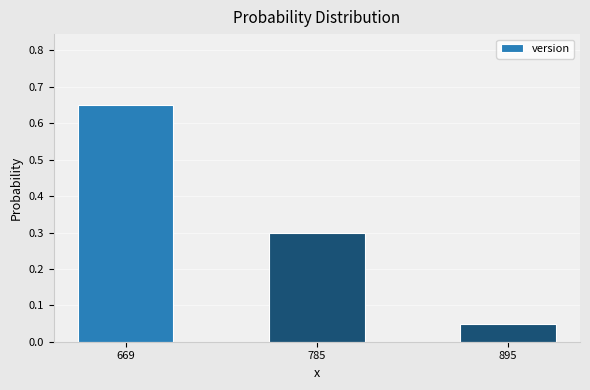

What is the average value?

0.3